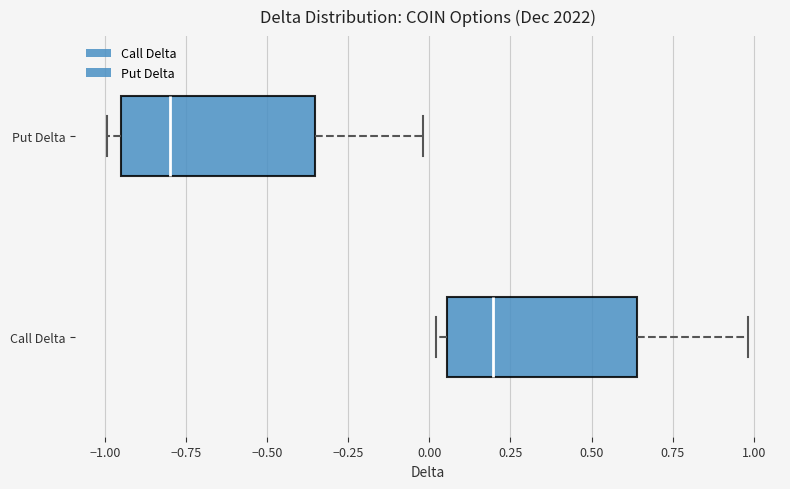

Which box's median line is the furthest to the right?

Call Delta